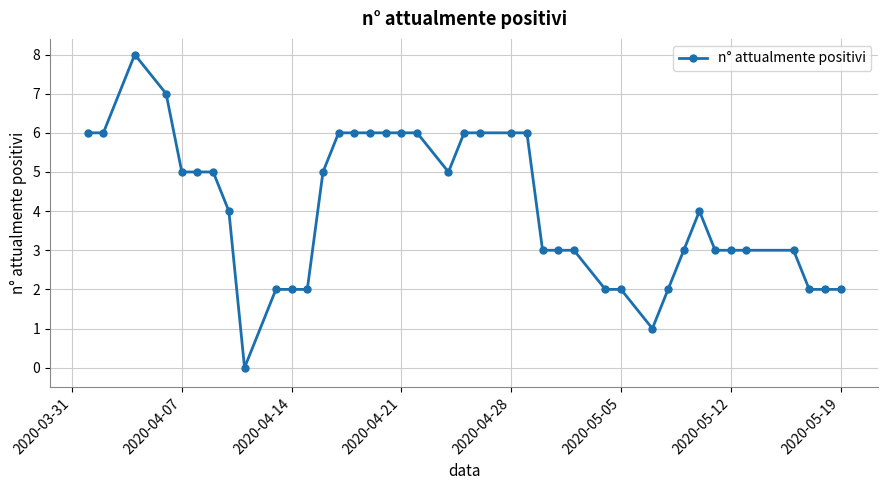

How many distinct data groups are displayed?

1